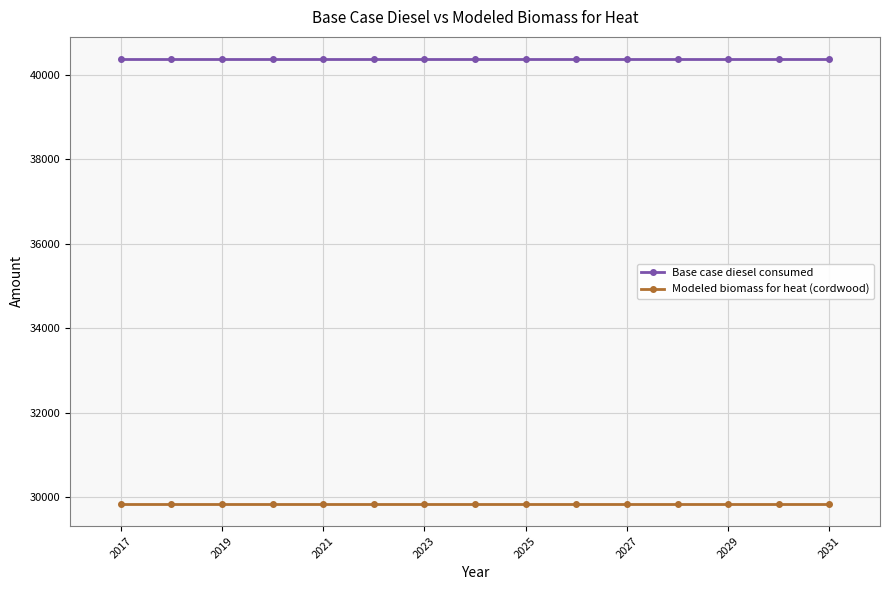

What is the value of the Modeled biomass for heat (cordwood) point at the 15th from the left?

29848.0